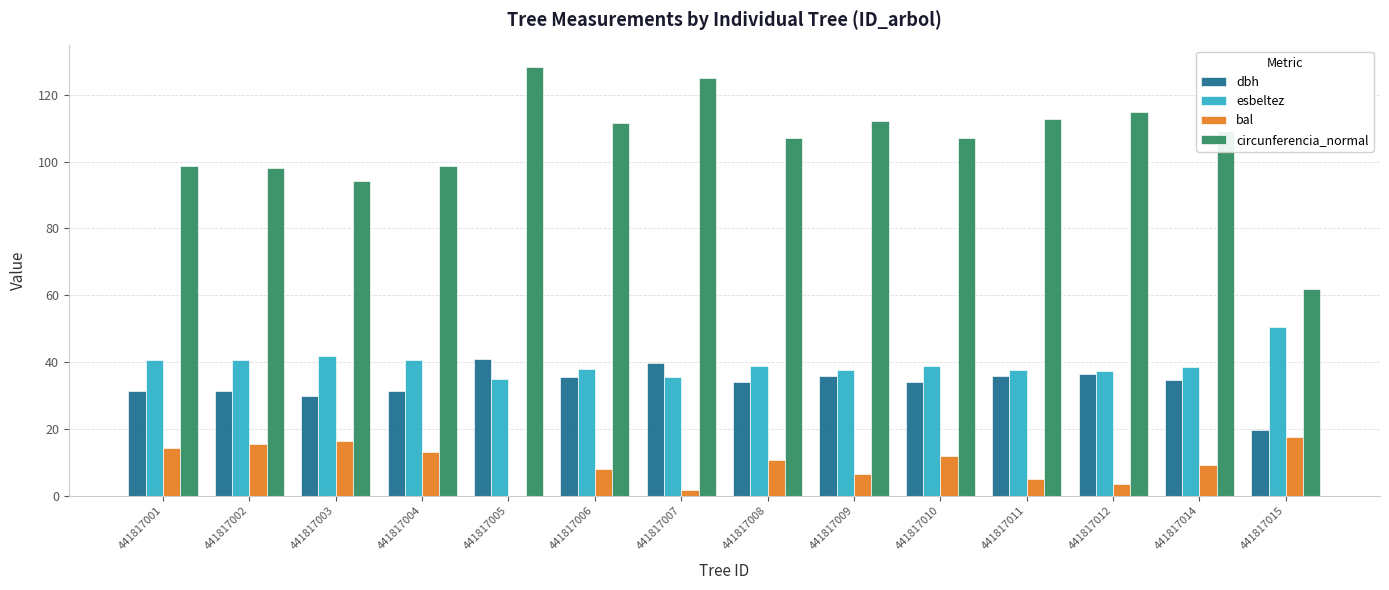

True or false: dbh has a value of 50.7 at 441817001.

False